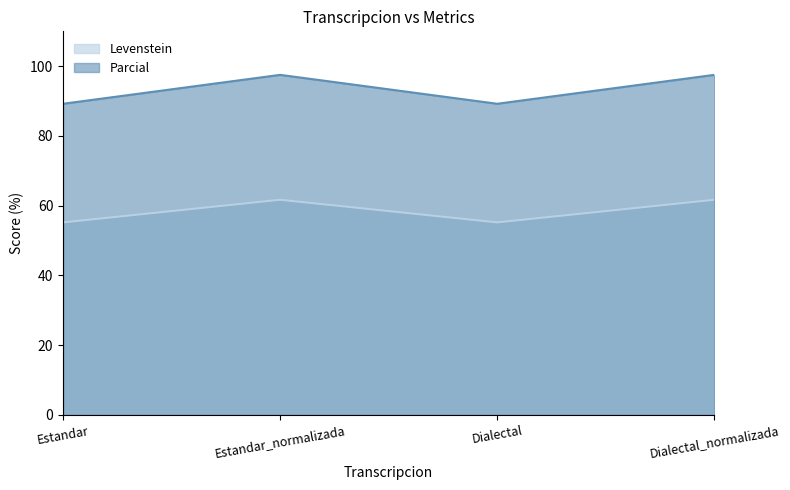

What position from the left is Dialectal?

3